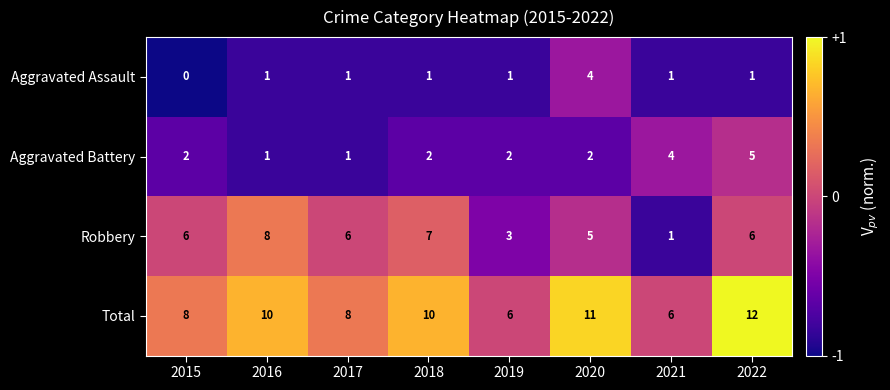

How many Total values are between 8 and 11?

5